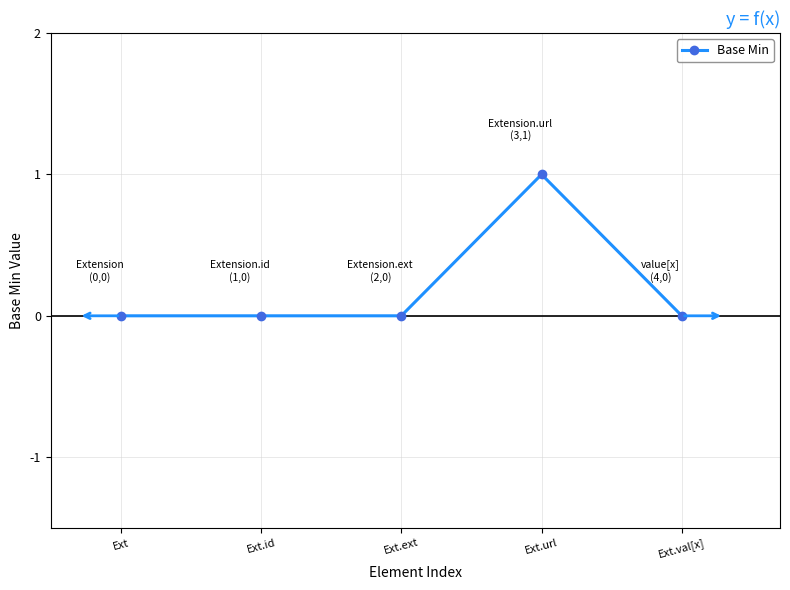

True or false: there are more than 0 points higher than both neighbors.

True